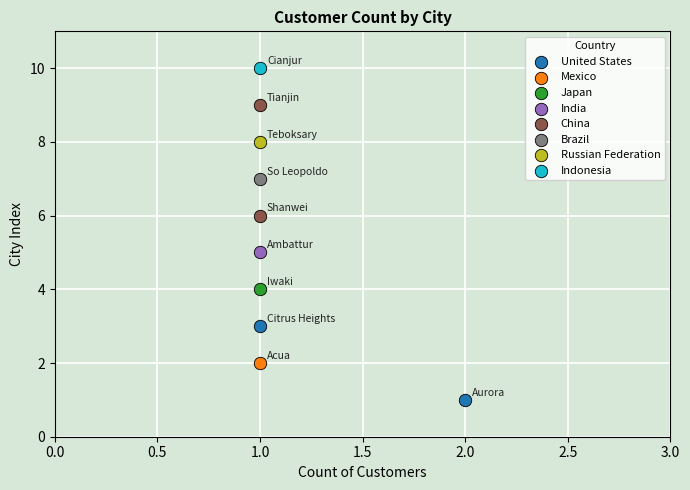

What are all the series names shown in the legend?

United States, Mexico, Japan, India, China, Brazil, Russian Federation, Indonesia